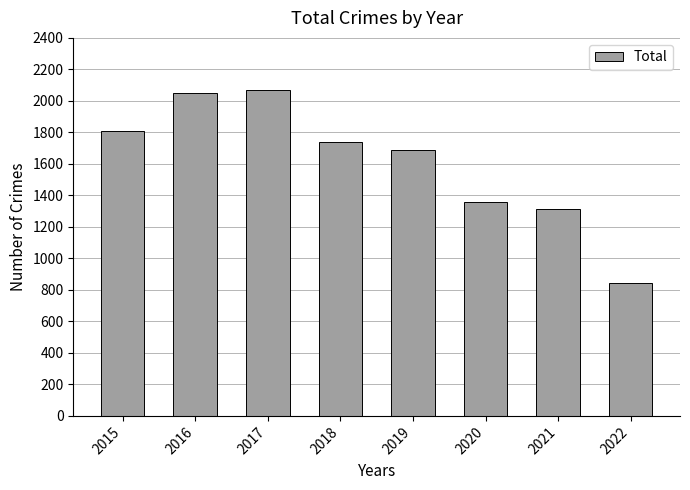

What is the change in value from 2017 to 2020?

-709